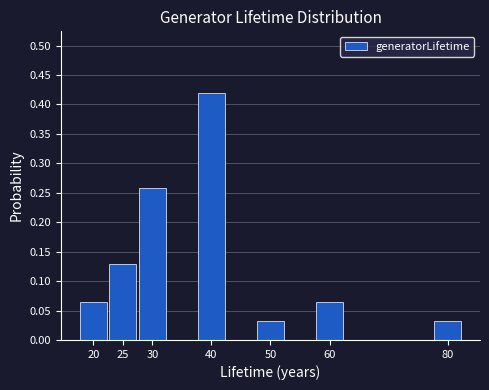

At which category does the chart reach its peak across all series?

40